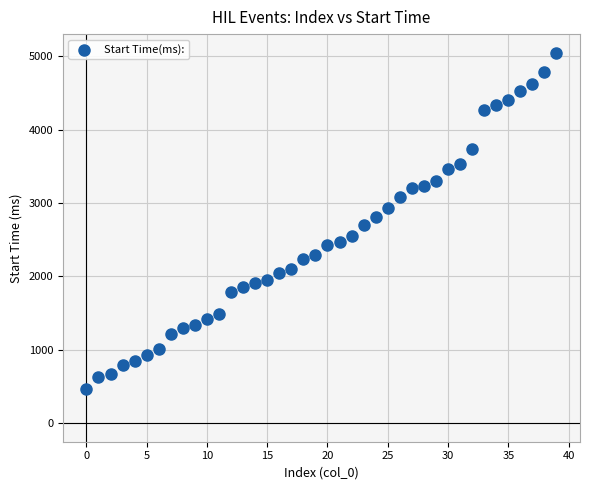

What is the range of Y values (max minus min)?

4581.7